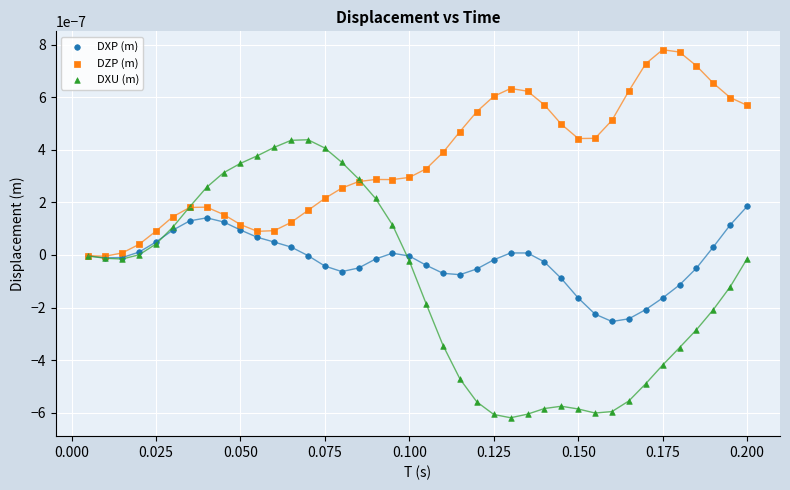

Which series has the largest Y range (max minus min)?

DXU (m)